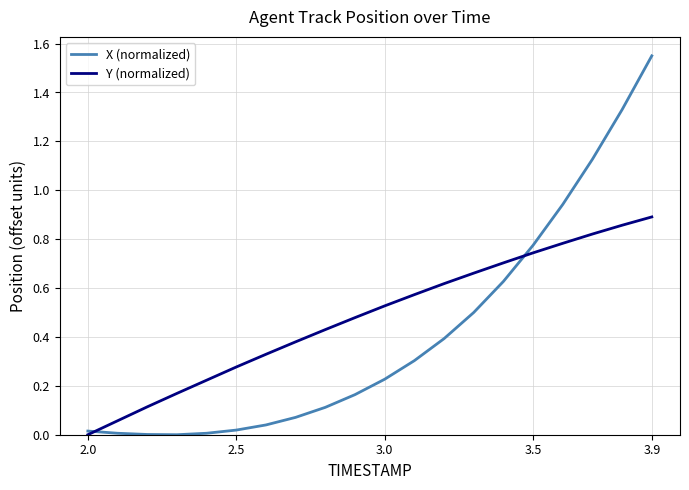

How many values in the Y (normalized) series exceed 0?

19